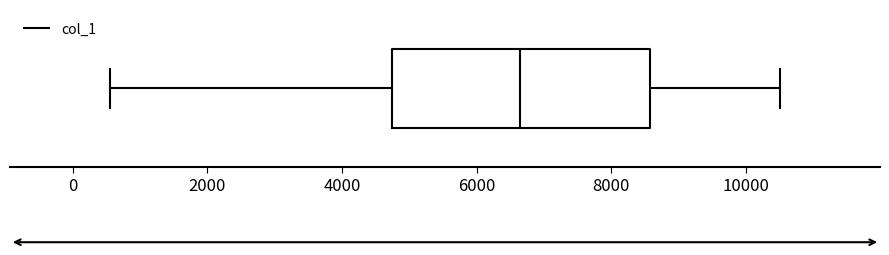

Transcribe this box plot: give where the median line is, the range the box spans, and where the two whiskers end, as read against the x-axis. The values are not printed on the chart, so give them approximately, as read against the axis.

median 6600, box 4800 to 8600, whiskers 600 to 10600